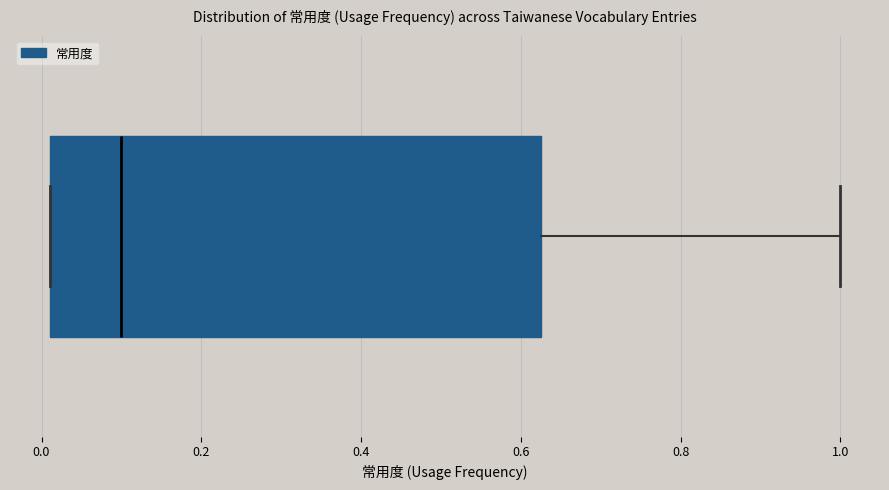

Transcribe this box plot: give where the median line is, the range the box spans, and where the two whiskers end, as read against the x-axis. The values are not printed on the chart, so give them approximately, as read against the axis.

median 0.10, box 0.02 to 0.62, whiskers 0.02 to 1.00